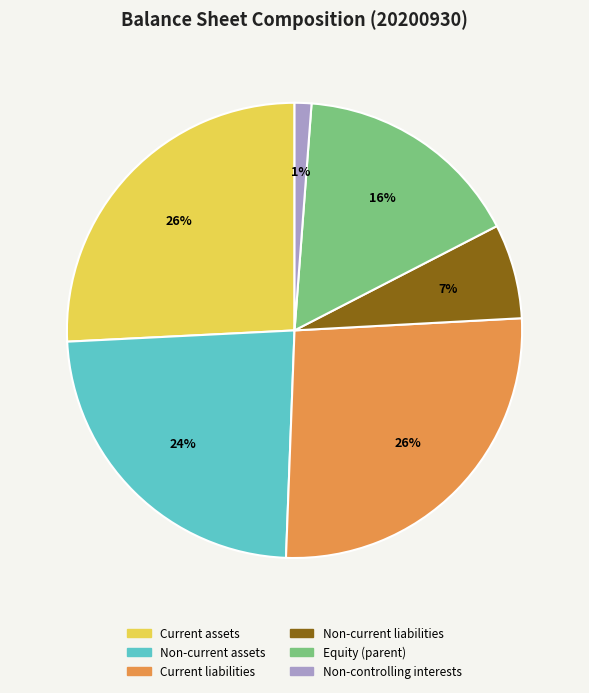

What is the ratio of the value at Current liabilities to the value at Current assets?

1.0